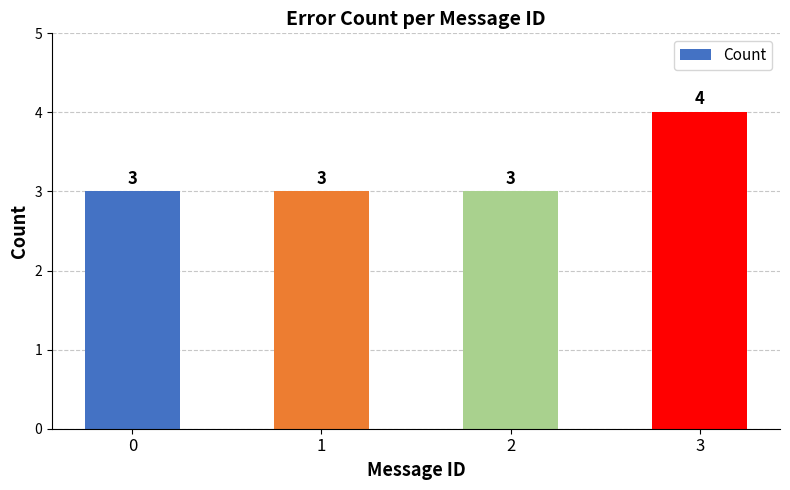

What is the average value?

3